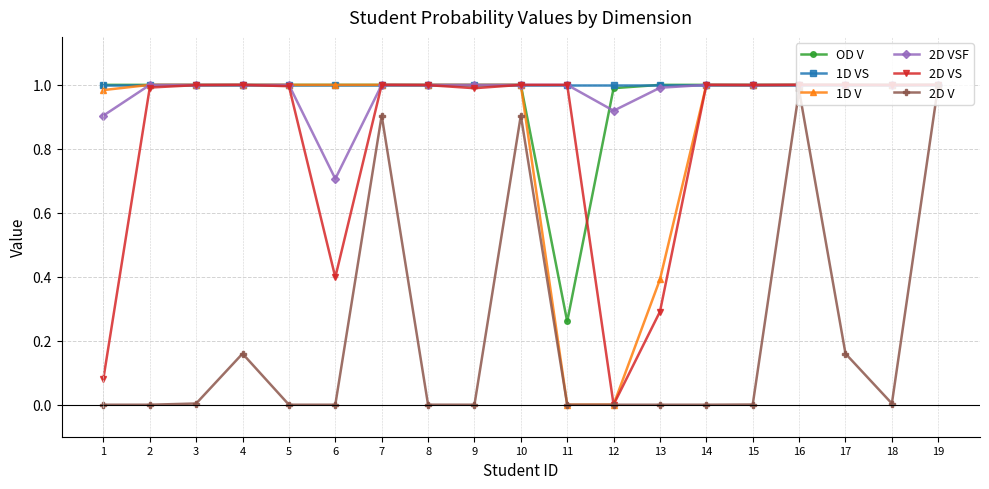

True or false: 2D VS has more than 1 interior local peaks.

True